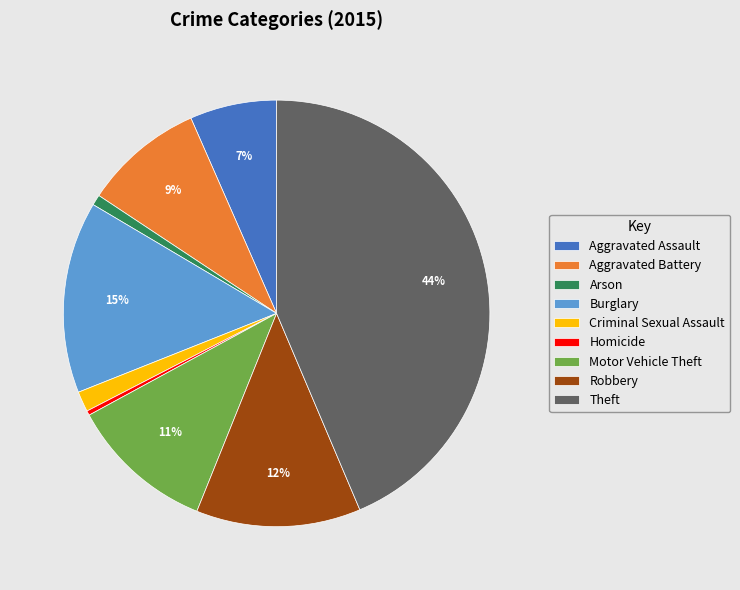

To the nearest percent, what portion does Arson represent?

1%